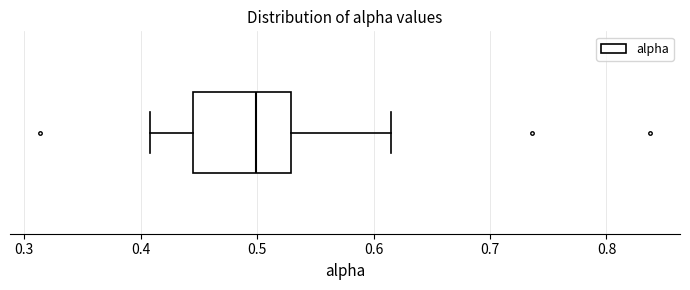

Read this box plot against the x-axis: the position of the median line, the range covered by the box, and the ends of both whiskers. The values are not printed on the chart, so give them approximately, as read against the axis.

median 0.50, box 0.44 to 0.53, whiskers 0.41 to 0.61